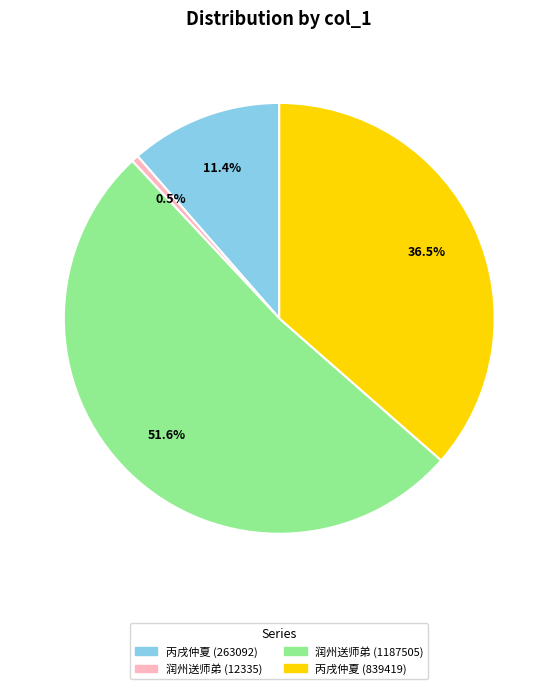

Does any single category account for the majority?

Yes